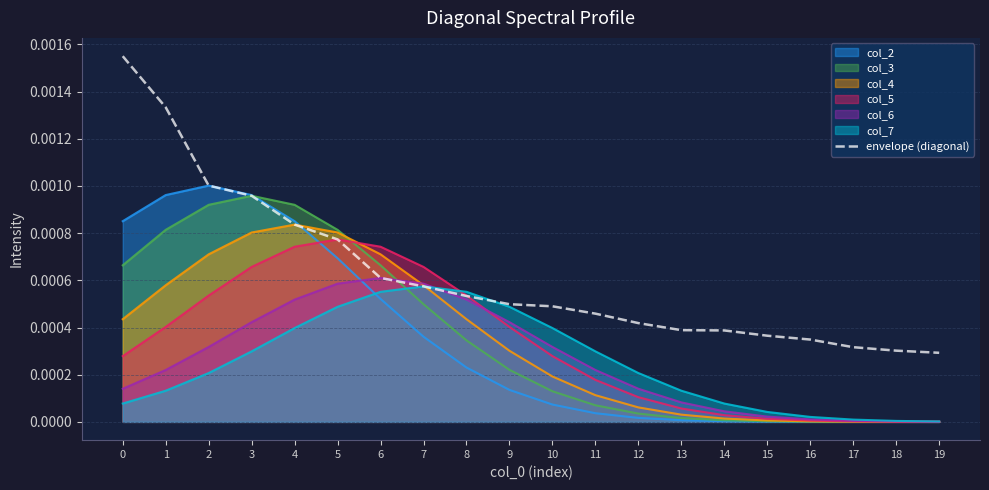

Count the values in the range 0 to 1.

20